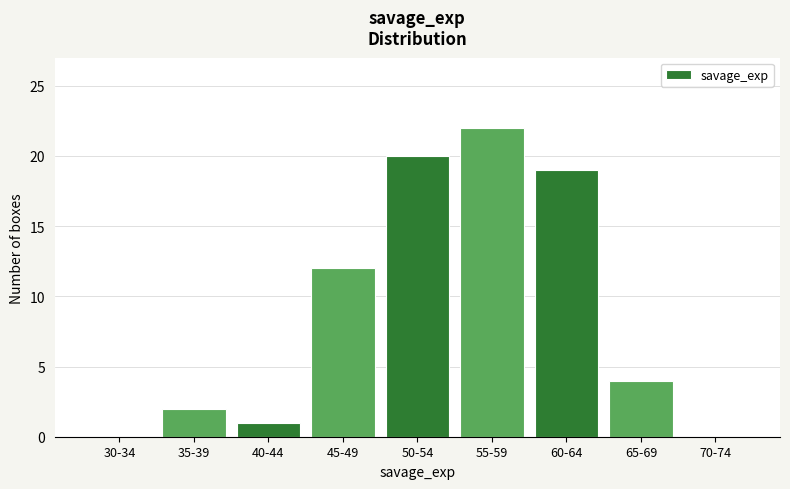

Reading left to right, transcribe all the data shown in this chart.

30-34=0	35-39=2	40-44=1	45-49=12	50-54=20	55-59=22	60-64=19	65-69=4	70-74=0